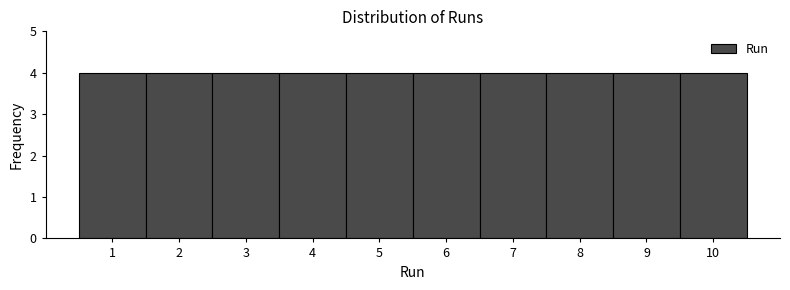

How tall is the bar that spans 8.5 to 9.5 on the x-axis? The values are not printed on the chart, so give them approximately, as read against the axis.

4